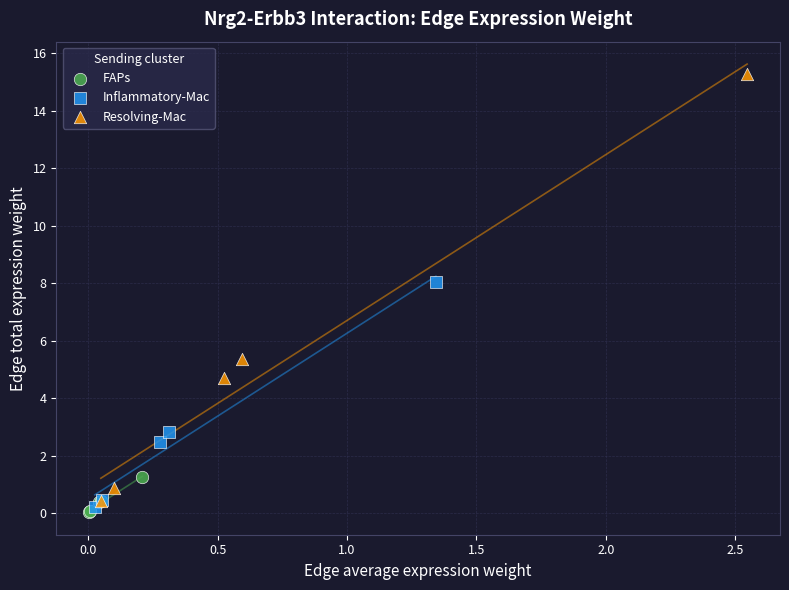

What are all the series names shown in the legend?

FAPs, Inflammatory-Mac, Resolving-Mac